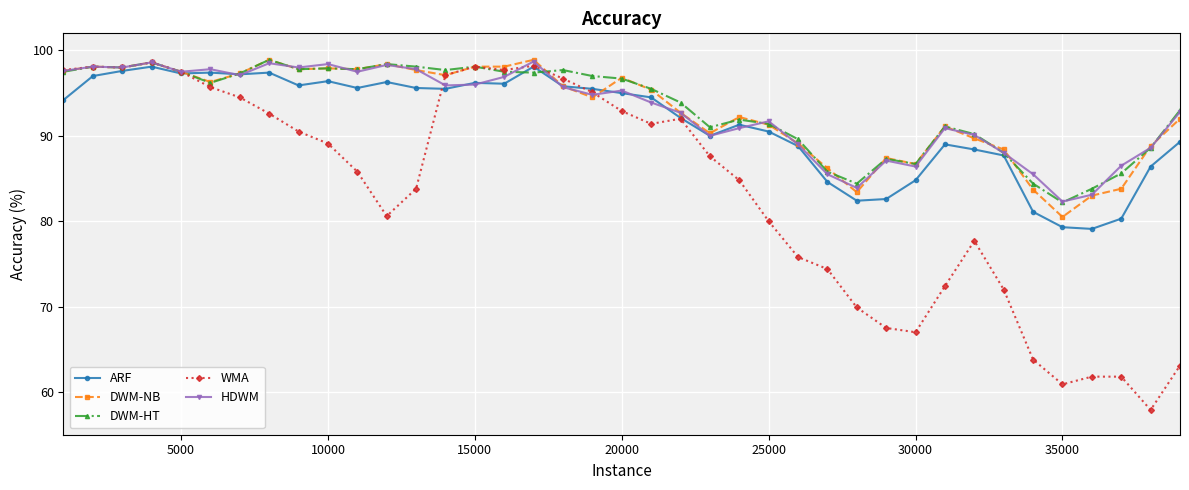

What is the smallest value displayed?

57.9